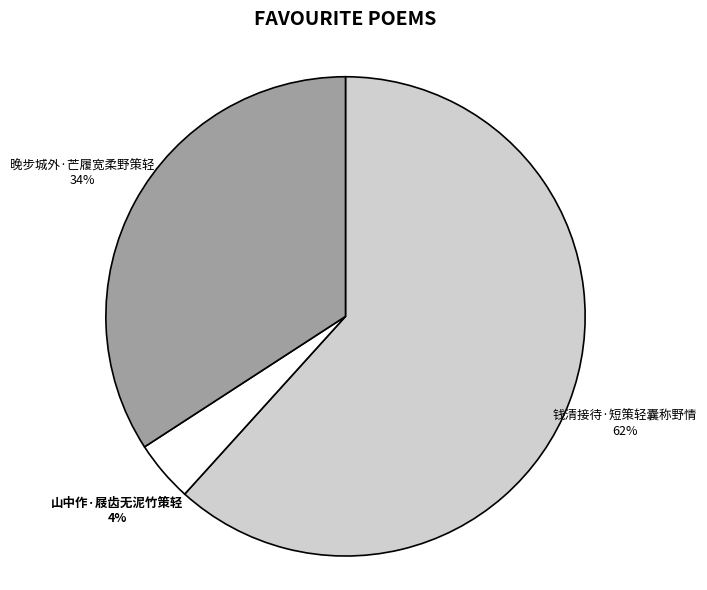

Count the number of slices in the pie.

3